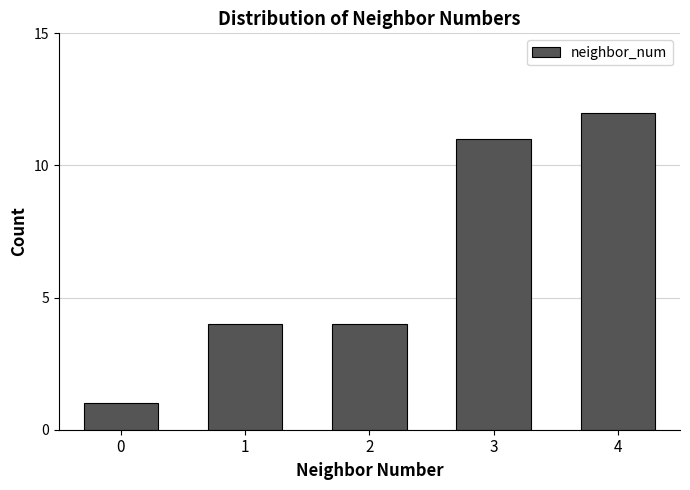

Reading left to right, extract all data points from this chart.

0=1	1=4	2=4	3=11	4=12